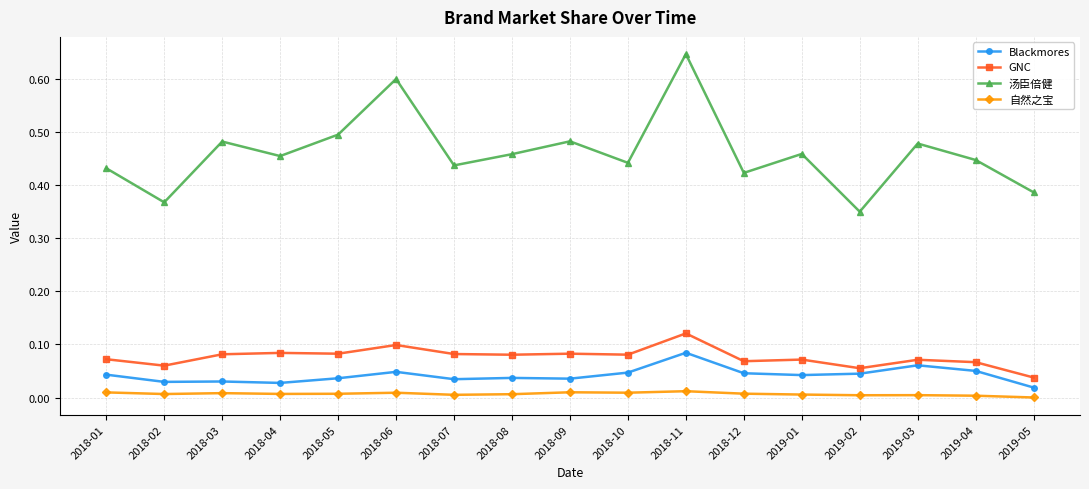

True or false: GNC and Blackmores intersect in this chart.

False